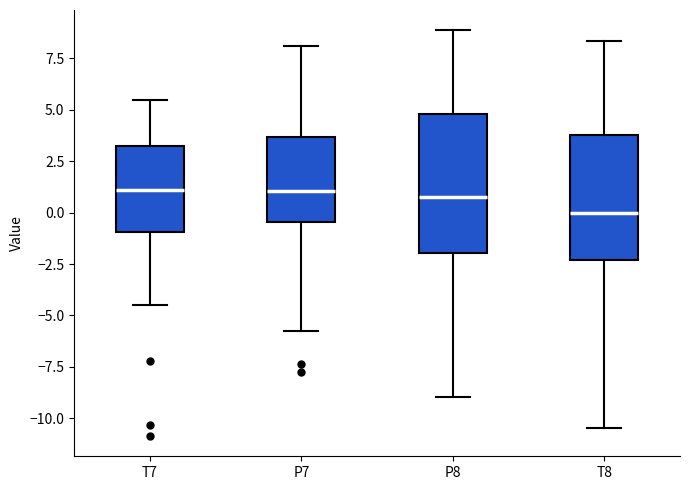

Where does the median line of the box for T7 sit on the y-axis? The values are not printed on the chart, so give them approximately, as read against the axis.

1.0